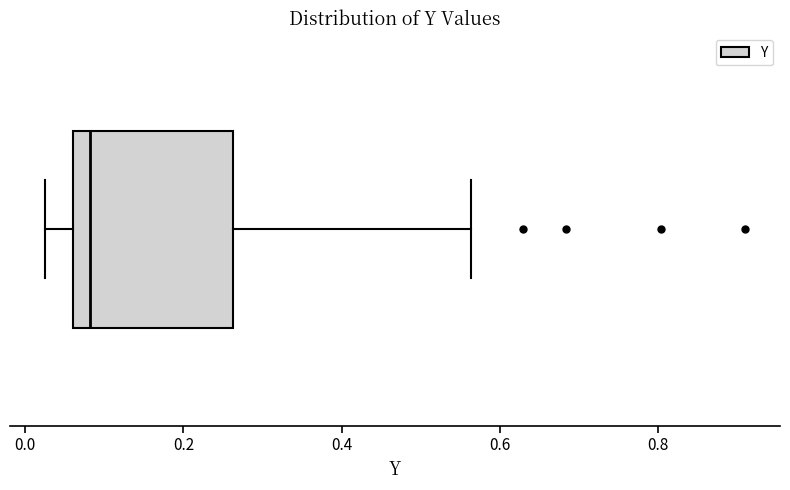

Read this box plot against the x-axis: the position of the median line, the range covered by the box, and the ends of both whiskers. The values are not printed on the chart, so give them approximately, as read against the axis.

median 0.08, box 0.06 to 0.26, whiskers 0.02 to 0.56